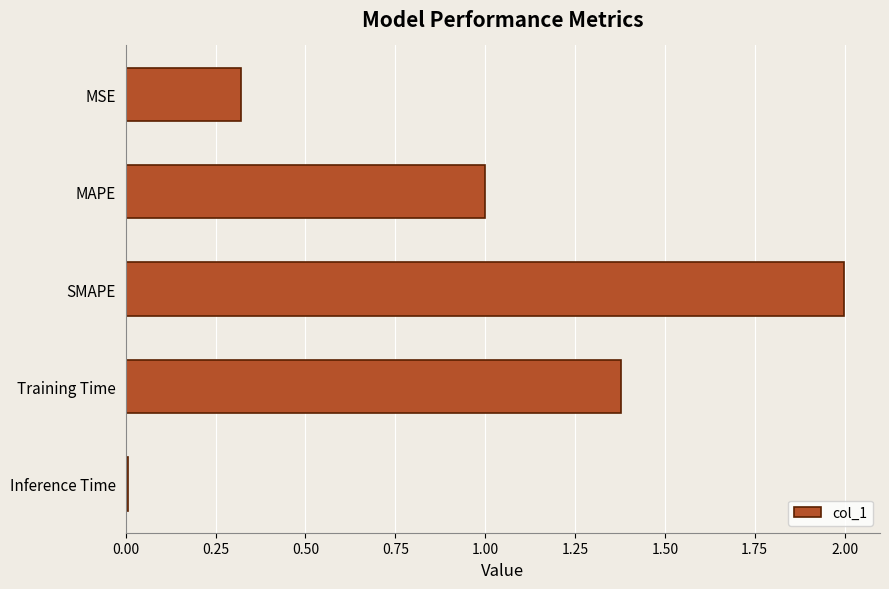

The value at SMAPE is 0.6. True or false?

False